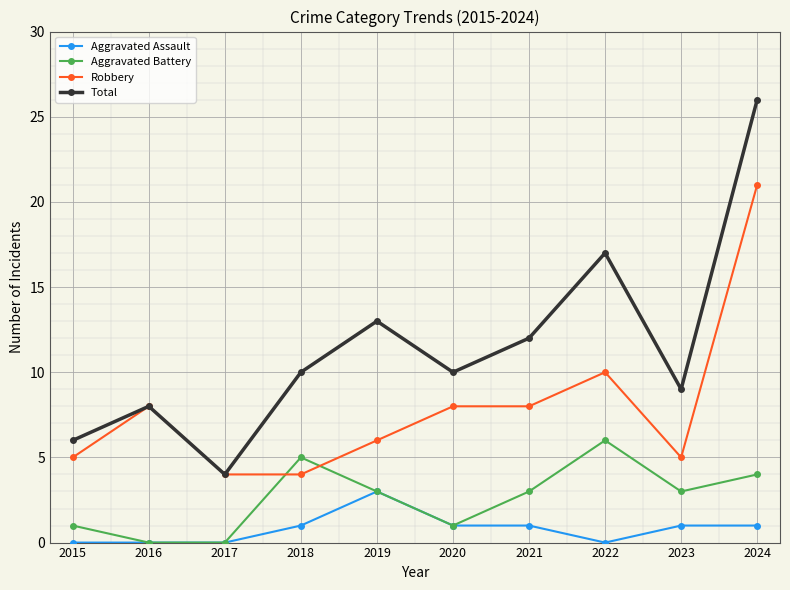

In Total, how many points are lower than both neighbors (excluding endpoints)?

3